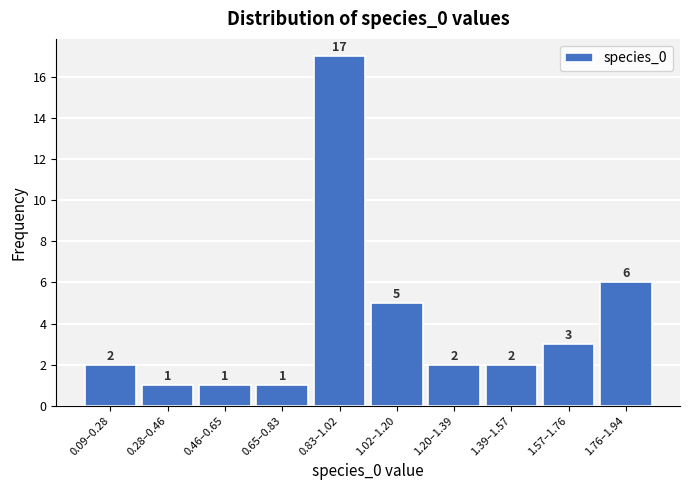

Reading right to left, what are all the values shown in this chart?

6	3	2	2	5	17	1	1	1	2